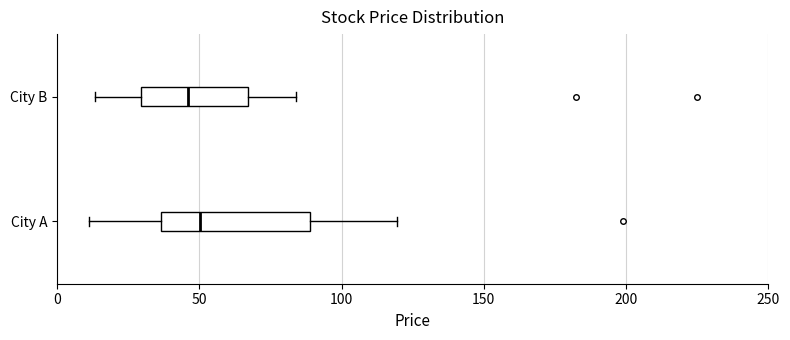

Where is the right edge of the box for City A on the x-axis? The values are not printed on the chart, so give them approximately, as read against the axis.

90